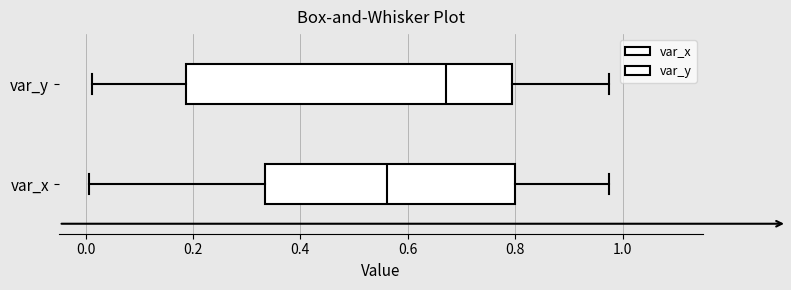

Reading bottom to top, read every box against the x-axis: the position of its median line, the range the box covers, and the ends of its whiskers. The values are not printed on the chart, so give them approximately, as read against the axis.

var_x: median 0.56, box 0.34 to 0.80, whiskers 0.00 to 0.98
var_y: median 0.68, box 0.18 to 0.80, whiskers 0.02 to 0.98